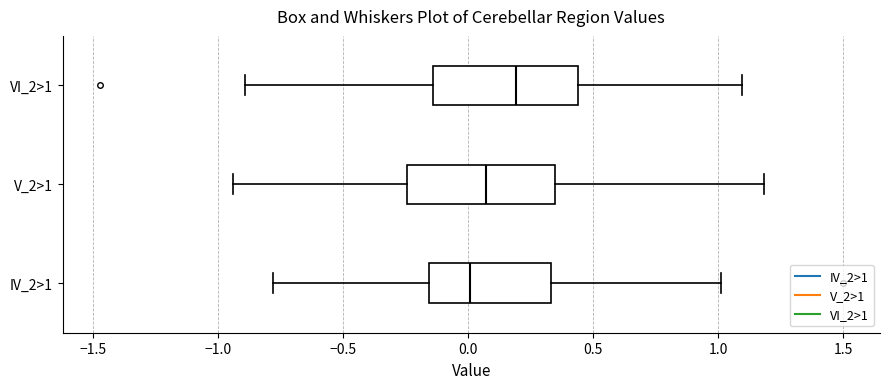

Reading bottom to top, read every box against the x-axis: the position of its median line, the range the box covers, and the ends of its whiskers. The values are not printed on the chart, so give them approximately, as read against the axis.

IV_2>1: median 0.00, box -0.15 to 0.35, whiskers -0.80 to 1.00
V_2>1: median 0.05, box -0.25 to 0.35, whiskers -0.95 to 1.20
VI_2>1: median 0.20, box -0.15 to 0.45, whiskers -0.90 to 1.10